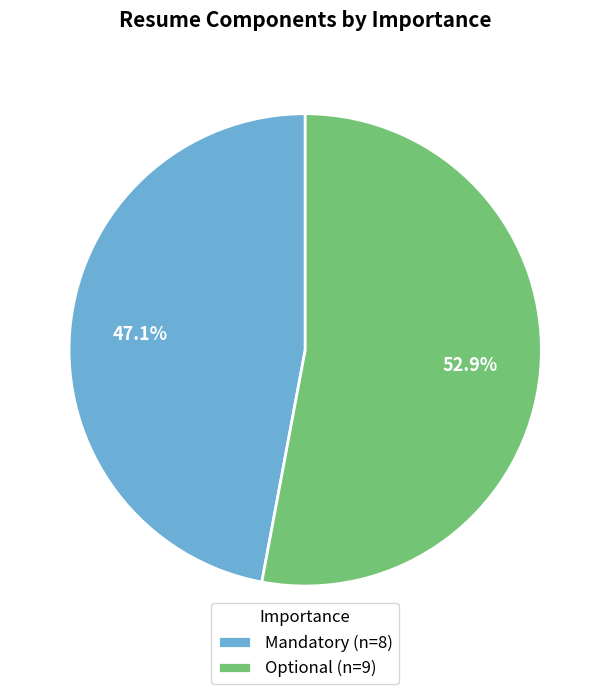

To the nearest percent, what is the combined percentage of Optional and Mandatory?

100%